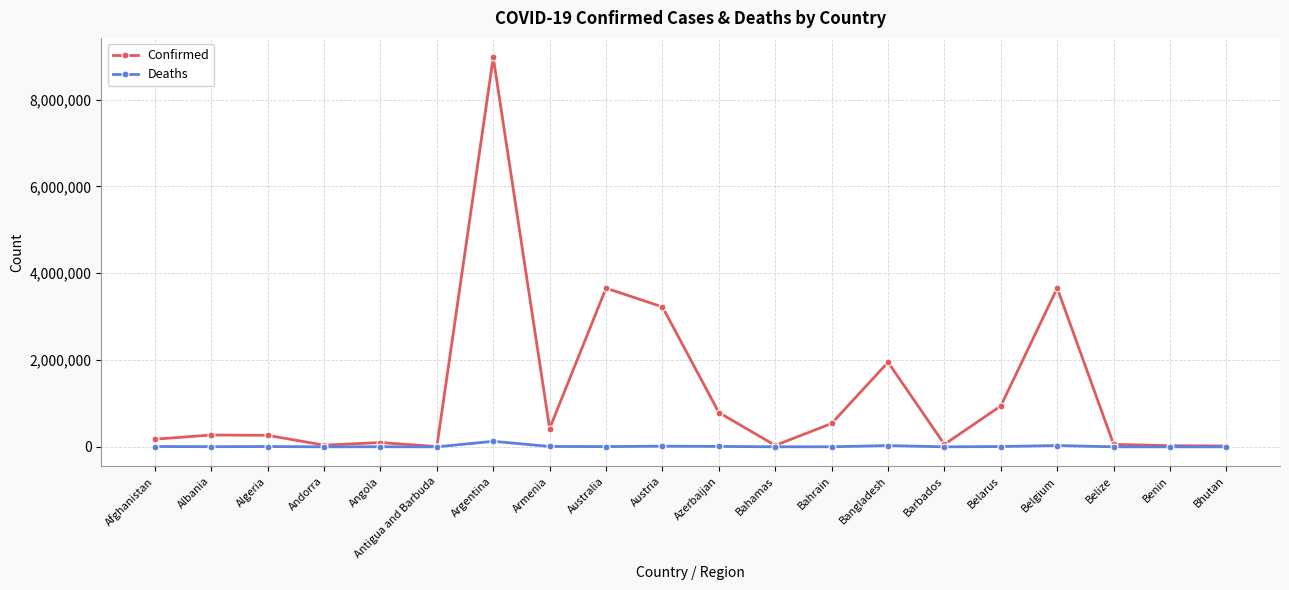

True or false: Confirmed has more than 0 interior local peaks.

True